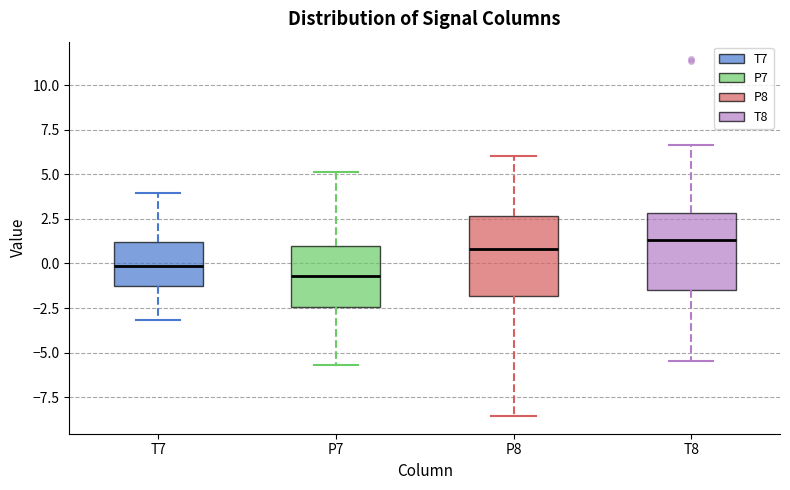

Where does the lower whisker of the box for T7 end on the y-axis? The values are not printed on the chart, so give them approximately, as read against the axis.

-3.0